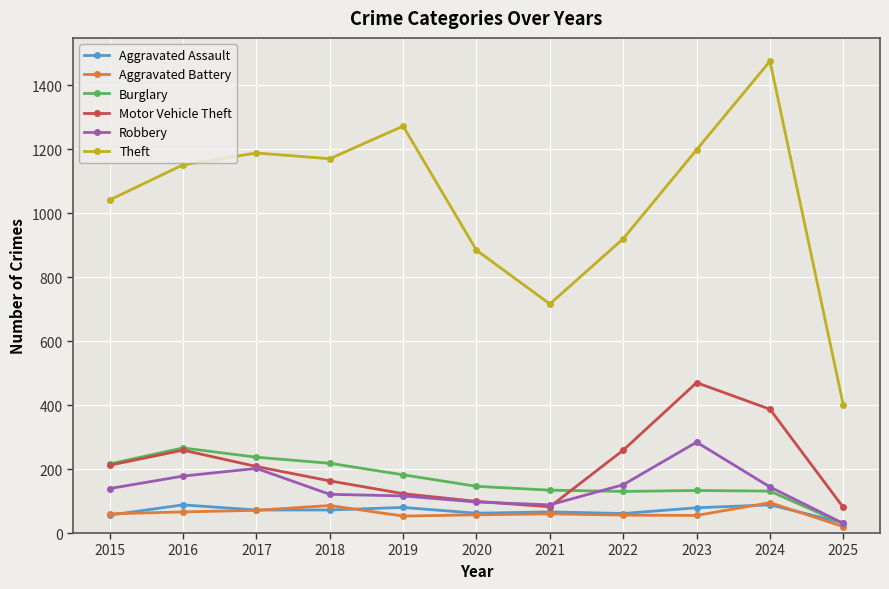

True or false: Theft has more than 1 interior local peaks.

True